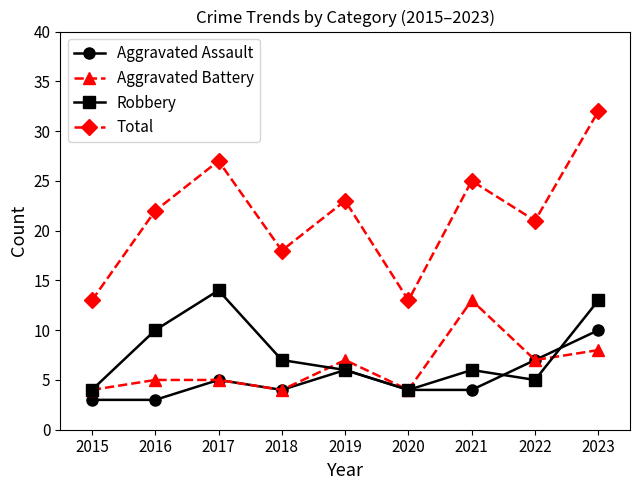

True or false: Robbery and Aggravated Battery intersect in this chart.

True